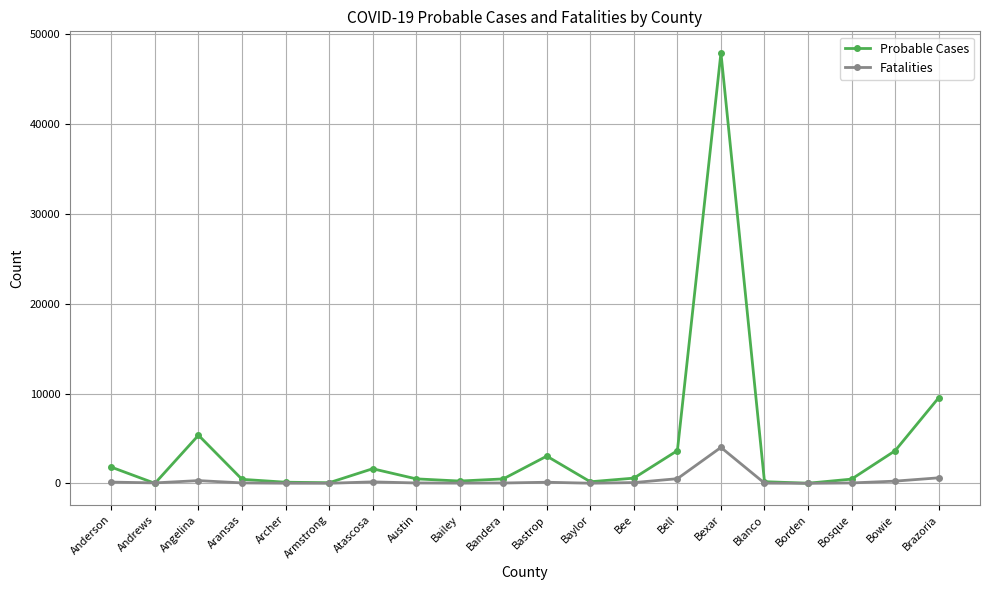

At which category is the sum across all series the highest?

Bexar